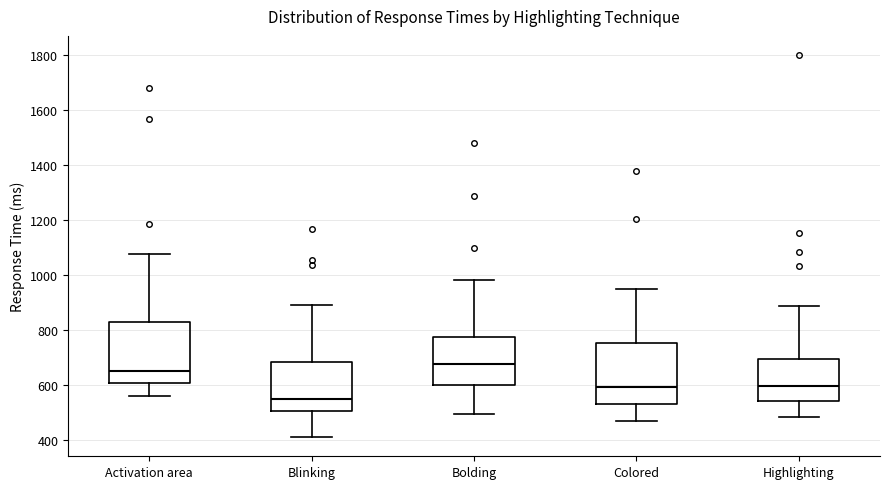

Which box's median line is the highest?

Bolding